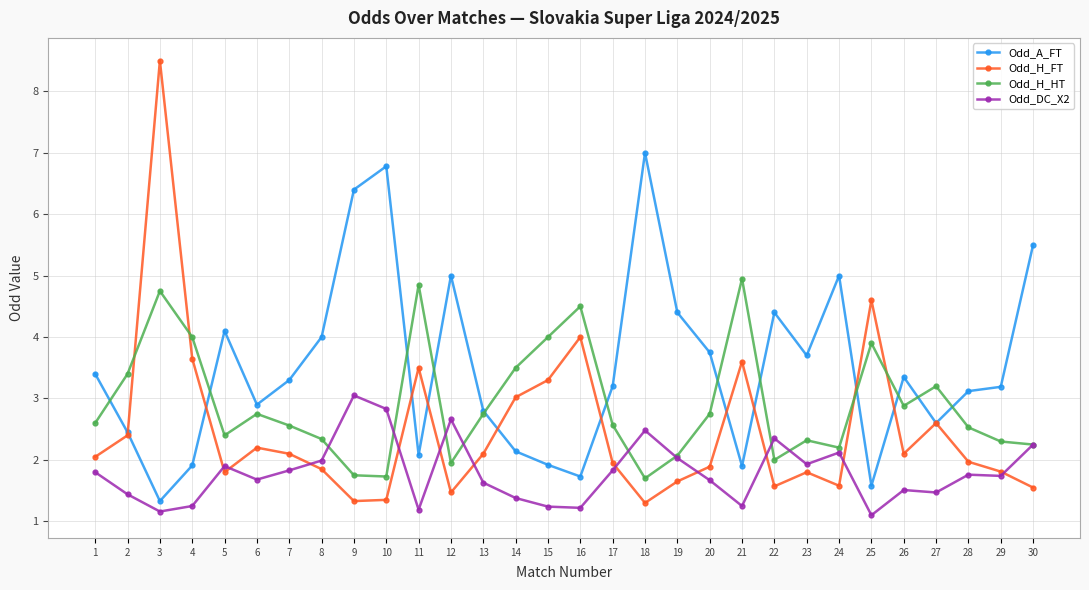

What is the difference between the highest and lowest values at 16?

3.3